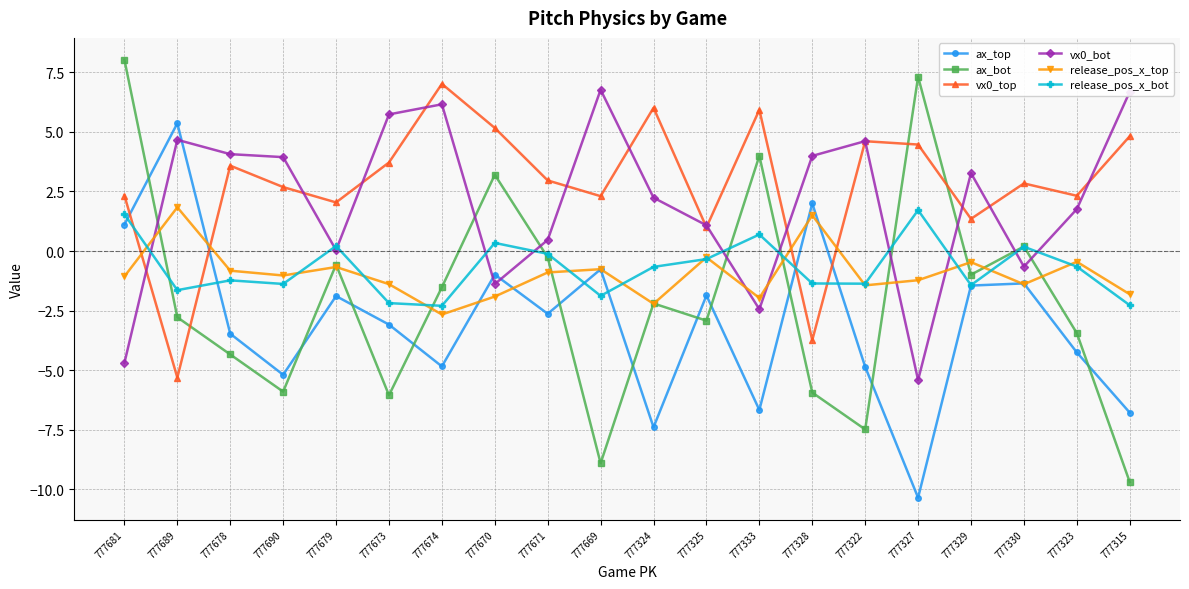

What position from the left is 777681?

1